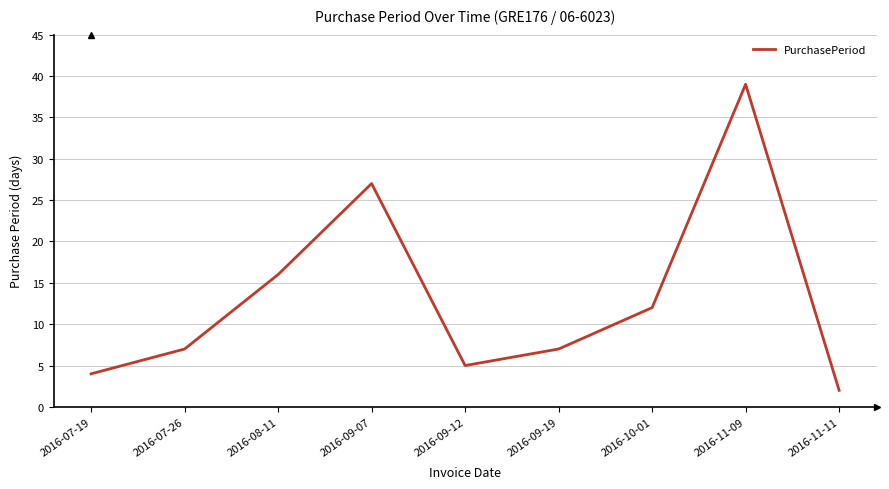

What is the difference between the maximum and second lowest values?

35